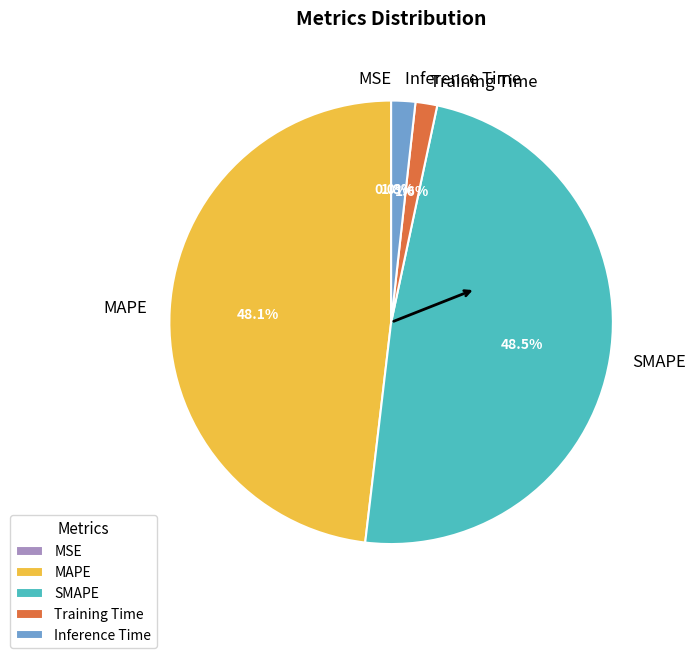

What percentage is NOT represented by MAPE?

51.9%